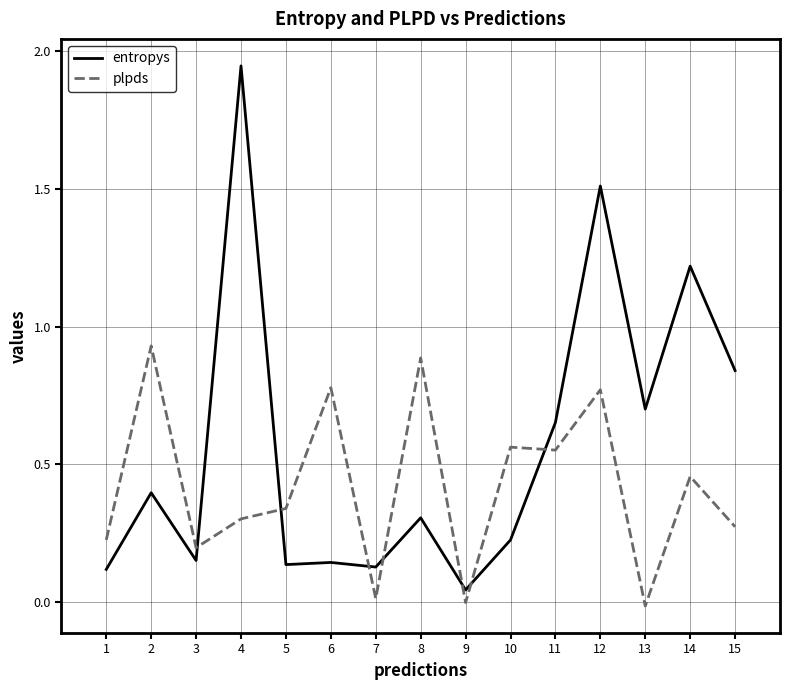

Between 3 and 9, which series saw the biggest shift?

plpds